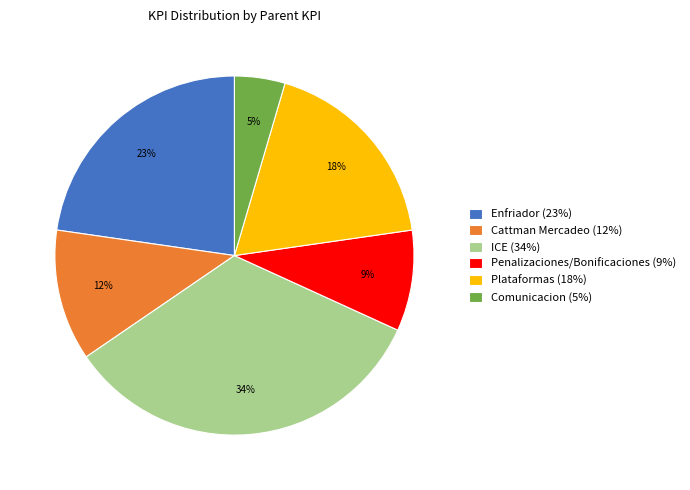

Do ICE (34%) and Penalizaciones/Bonificaciones (9%) together represent more than half of the pie?

No